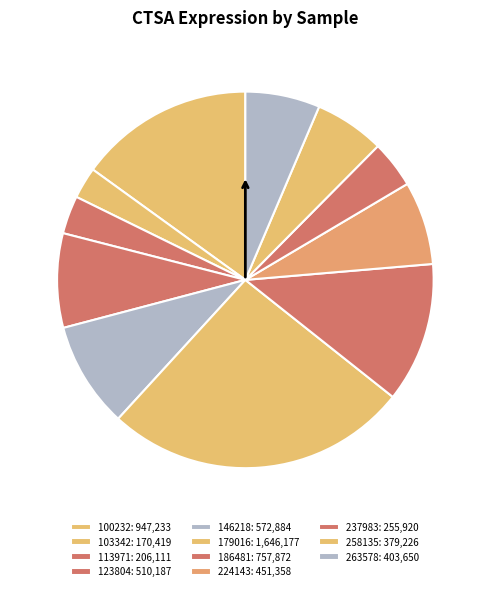

What percentage is the 186481 slice, to the nearest percent?

12%